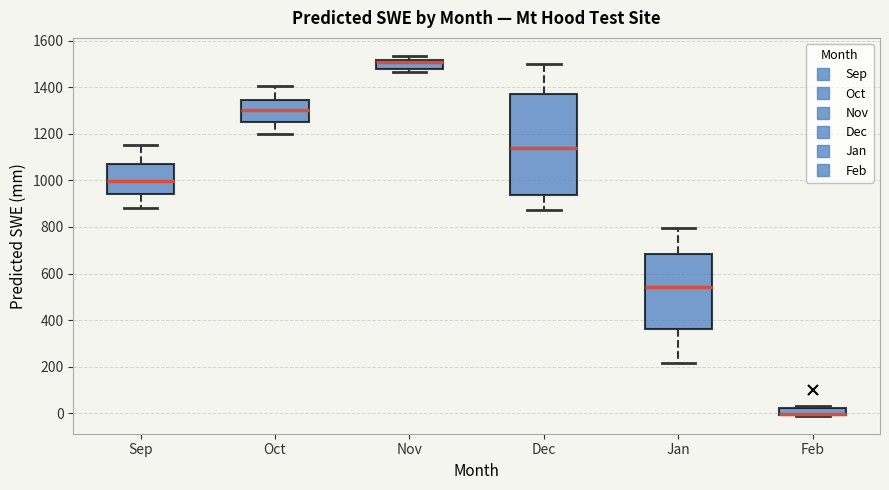

Reading left to right, transcribe this box plot: for each box, give where its median line is, the range the box spans, and where its two whiskers end, as read against the y-axis. The values are not printed on the chart, so give them approximately, as read against the axis.

Sep: median 1000, box 940 to 1060, whiskers 880 to 1140
Oct: median 1300, box 1260 to 1340, whiskers 1200 to 1400
Nov: median 1500, box 1480 to 1520, whiskers 1460 to 1540
Dec: median 1140, box 940 to 1360, whiskers 880 to 1500
Jan: median 540, box 360 to 680, whiskers 220 to 800
Feb: median 0 (drawn on the box's lower edge), box 0 to 20, whiskers -20 to 20 (just above the box's upper edge)